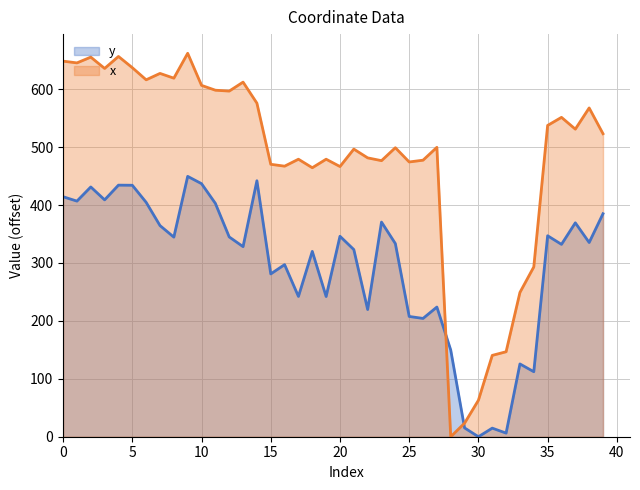

Is it true that x equals 340.3 at 33?

False